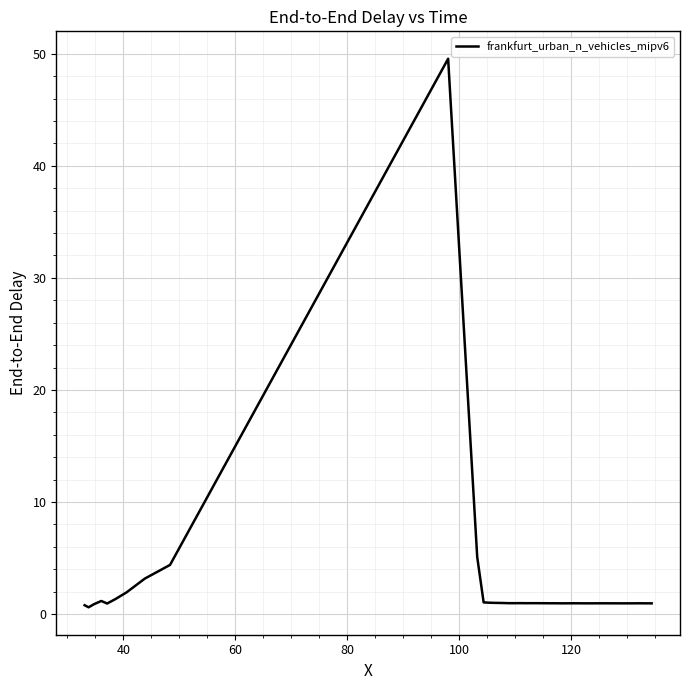

What is the difference between the maximum and second lowest values?

48.8